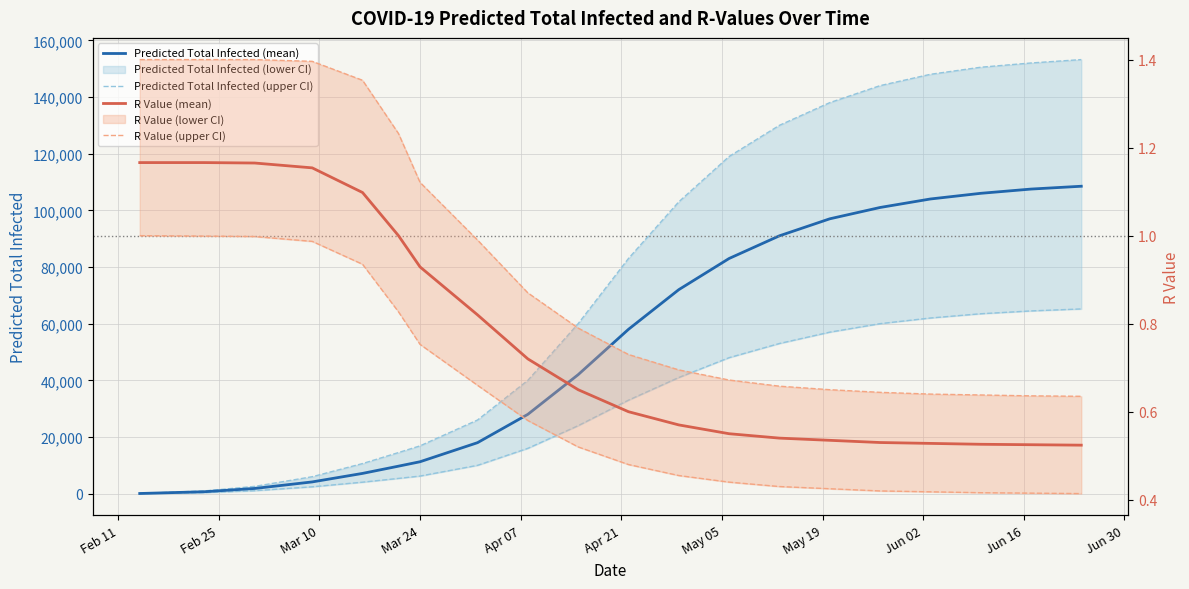

At which label does predicted_total_infected_upper reach its minimum?

Feb 11